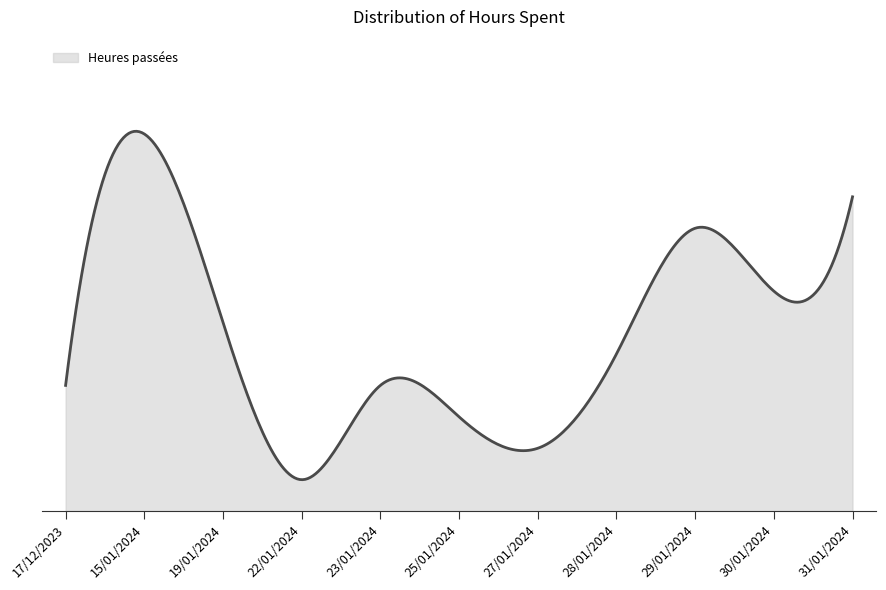

Where is the first local maximum?

15/01/2024